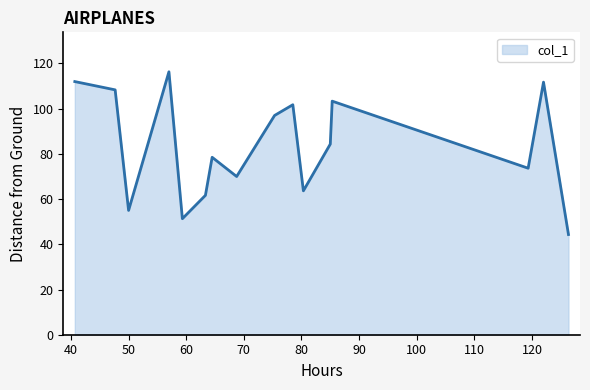

How many lines are shown in the chart?

1